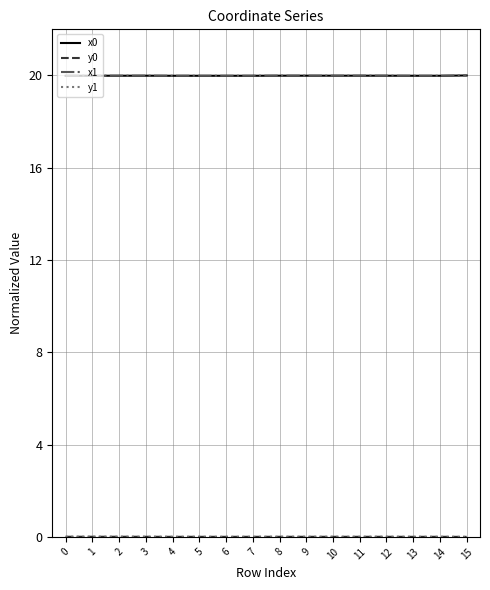

The value of x0 at 8 is 20.0. True or false?

True